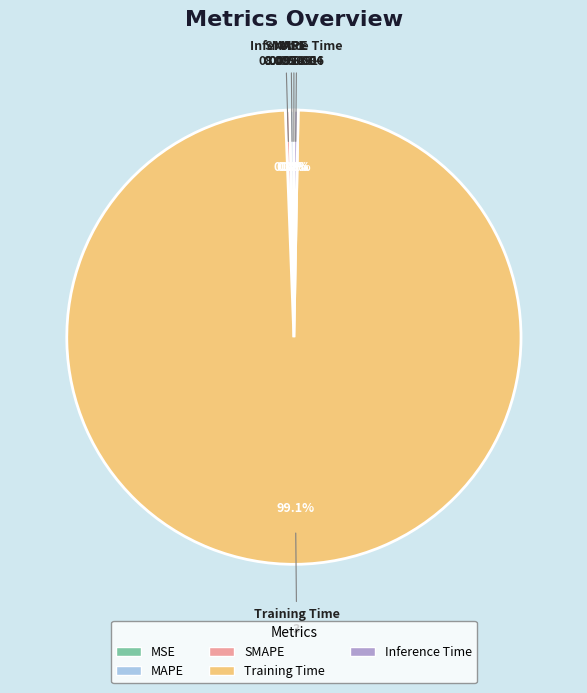

What is the majority slice?

Training Time